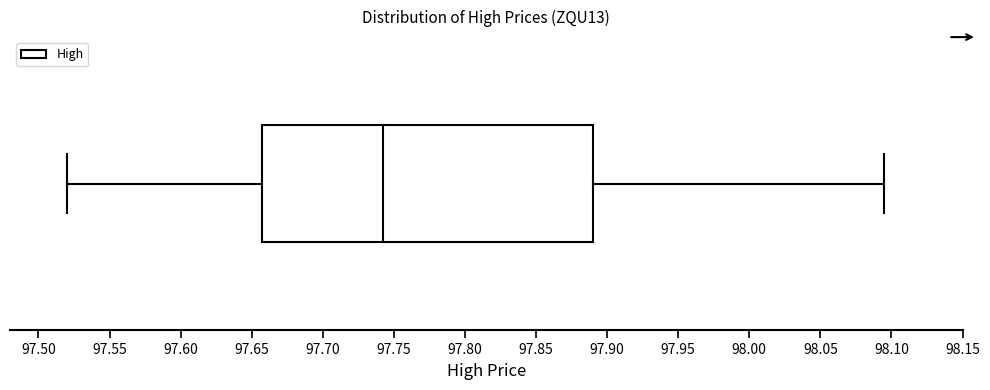

Read this box plot against the x-axis: the position of the median line, the range covered by the box, and the ends of both whiskers. The values are not printed on the chart, so give them approximately, as read against the axis.

median 97.745, box 97.660 to 97.890, whiskers 97.520 to 98.095